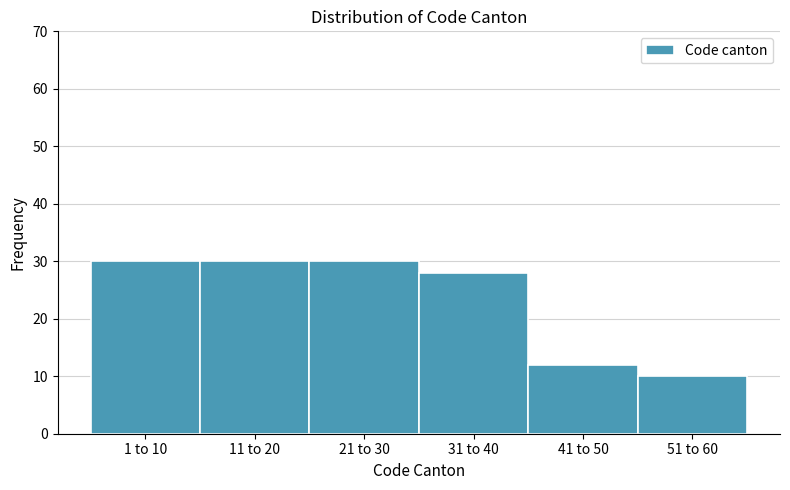

Reading left to right, list all the values displayed in this chart.

1 to 10=30	11 to 20=30	21 to 30=30	31 to 40=28	41 to 50=12	51 to 60=10